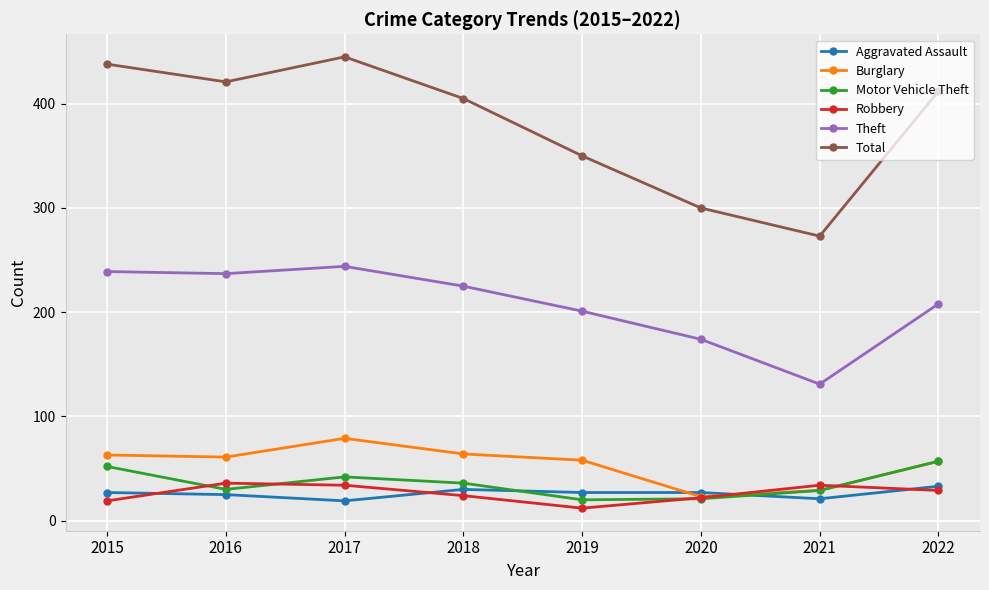

True or false: Motor Vehicle Theft and Theft cross at least once.

False